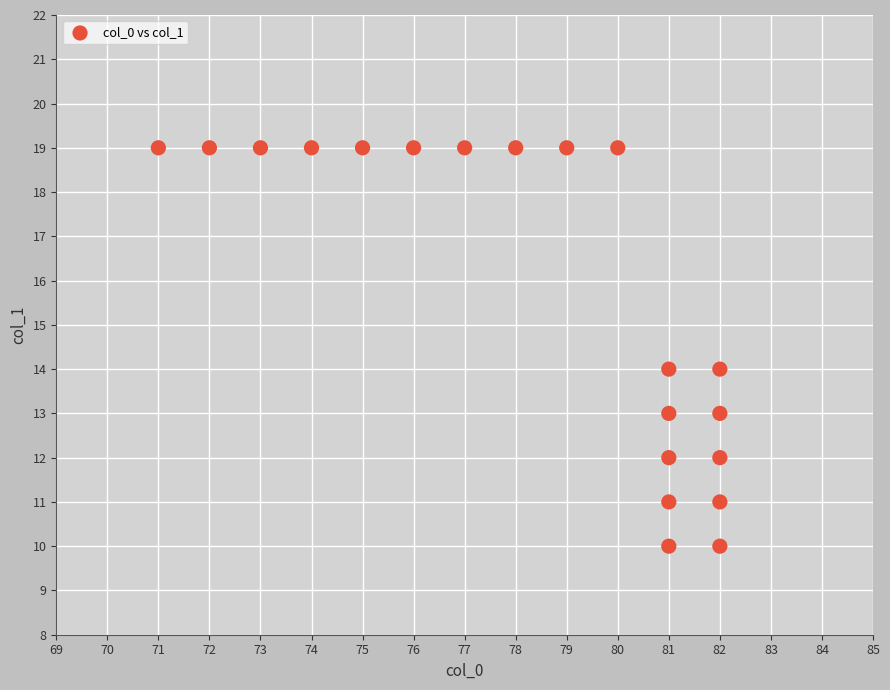

What is the range of Y values (max minus min)?

9